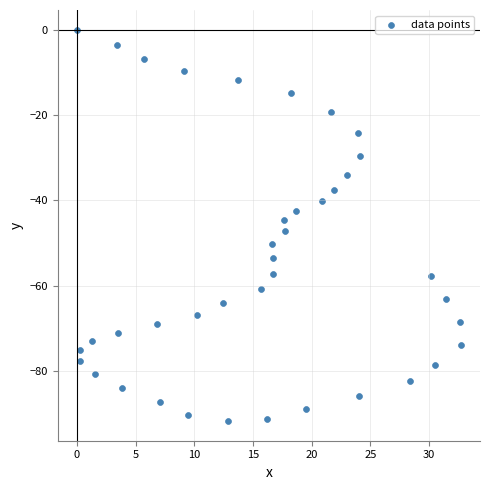

What is the range of Y values (max minus min)?

91.8